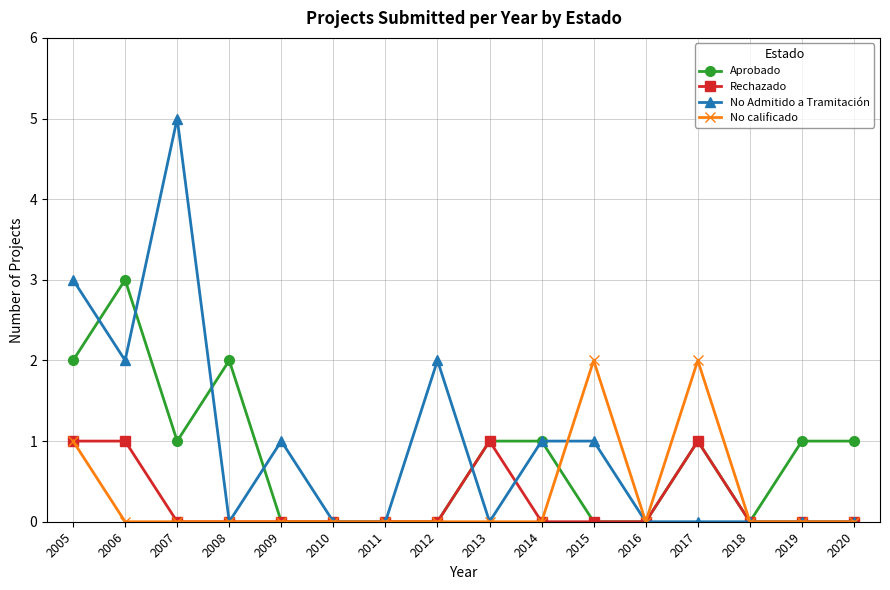

How many No Admitido a Tramitación values are between 0 and 2?

14